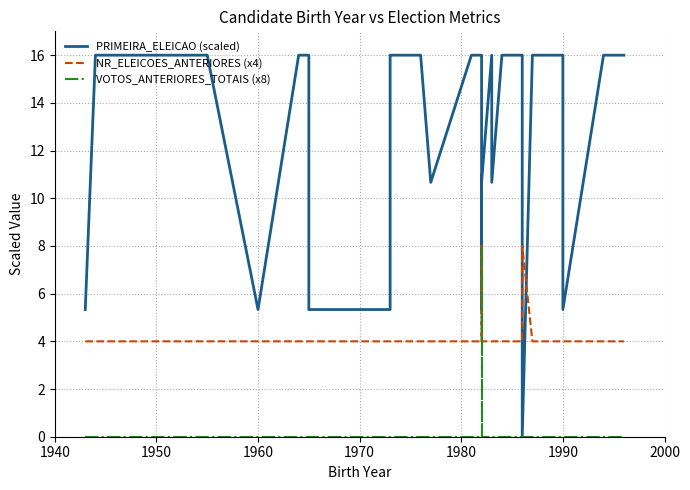

Reading left to right, extract all data points from this chart.

PRIMEIRA_ELEICAO (scaled): 5.3	16.0	16.0	16.0	5.3	16.0	16.0	5.3	5.3	5.3	5.3	16.0	16.0	16.0	16.0	10.7	16.0	16.0	16.0	16.0	5.3	10.7	16.0	10.7	16.0	16.0	16.0	16.0	0.0	16.0	16.0	16.0	16.0	5.3	16.0	16.0	16.0
NR_ELEICOES_ANTERIORES (x4): 4.0	4.0	4.0	4.0	4.0	4.0	4.0	4.0	4.0	4.0	4.0	4.0	4.0	4.0	4.0	4.0	4.0	4.0	4.0	4.0	8.0	4.0	4.0	4.0	4.0	4.0	4.0	4.0	8.0	4.0	4.0	4.0	4.0	4.0	4.0	4.0	4.0
VOTOS_ANTERIORES_TOTAIS (x8): 0.0	0.0	0.0	0.0	0.0	0.0	0.0	0.0	0.0	0.0	0.0	0.0	0.0	0.0	0.0	0.0	0.0	0.0	0.0	0.0	8.0	0.0	0.0	0.0	0.0	0.0	0.0	0.0	0.0	0.0	0.0	0.0	0.0	0.0	0.0	0.0	0.0